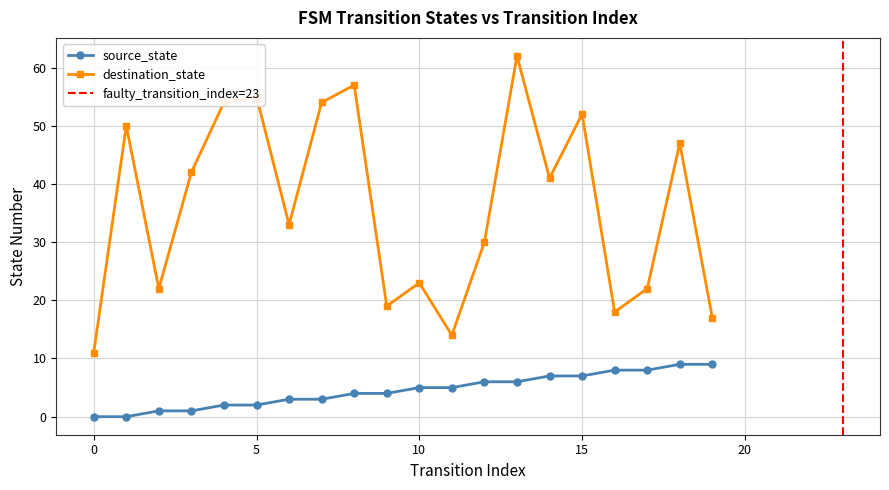

What is the sum of the destination_state values at 15 and 18?

99